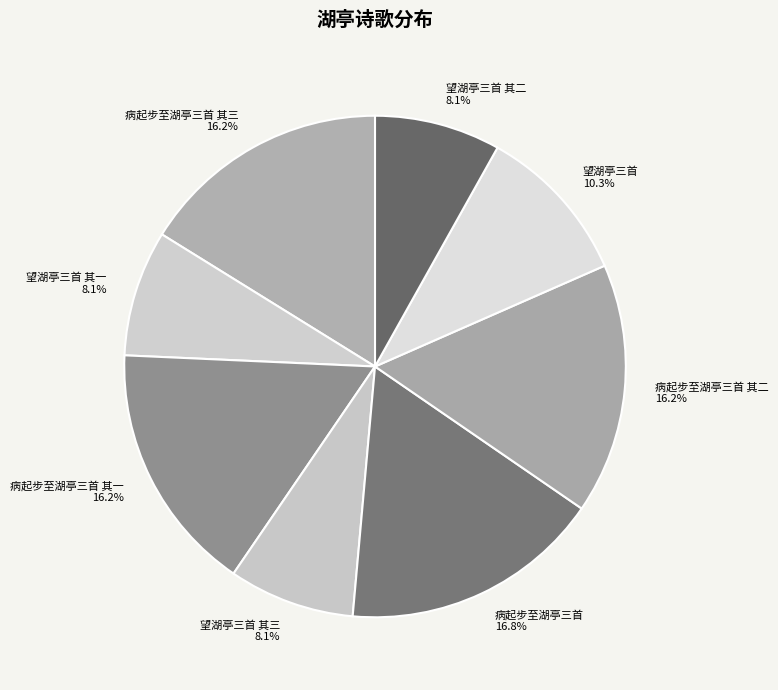

True or false: 望湖亭三首 其一 accounts for 8% of the total.

True